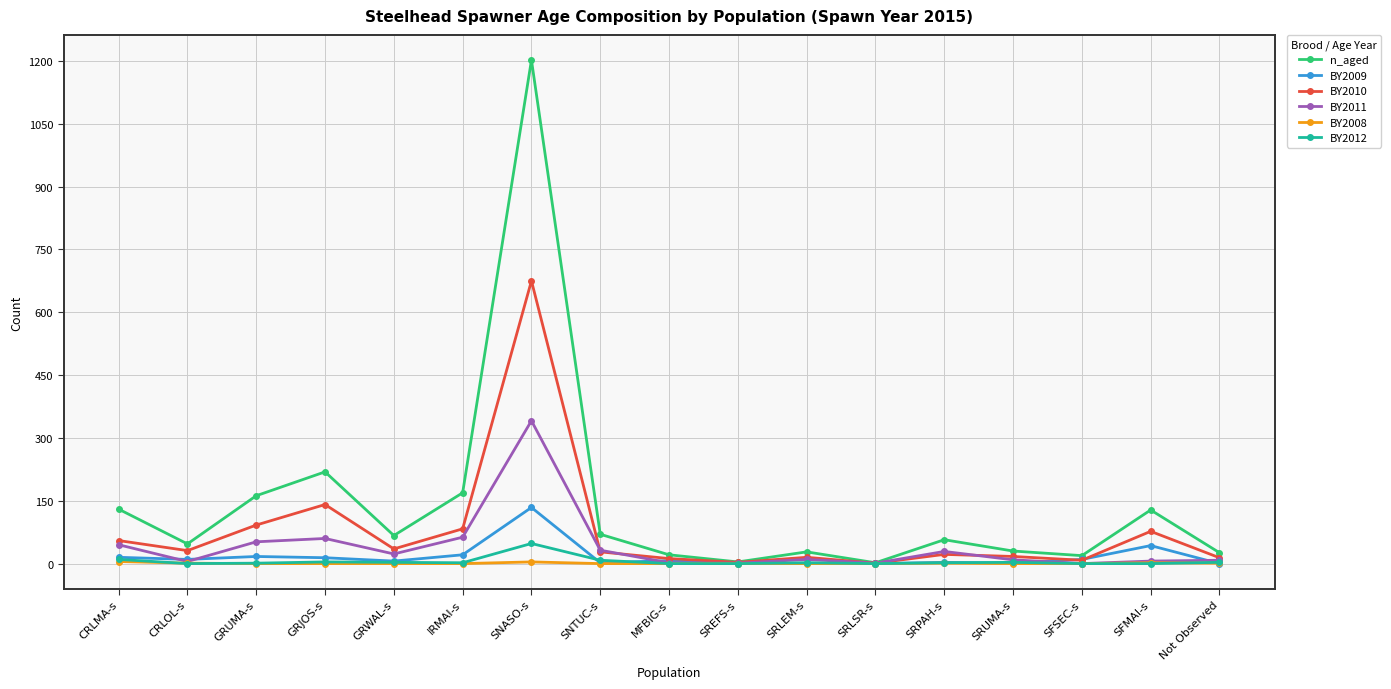

Where is BY2010 nearest to the value 338?

GRJOS-s